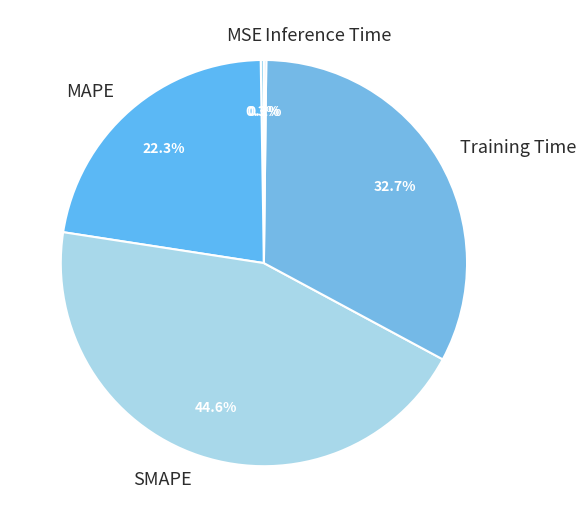

What is the ratio of the value at Training Time to the value at MAPE?

1.5